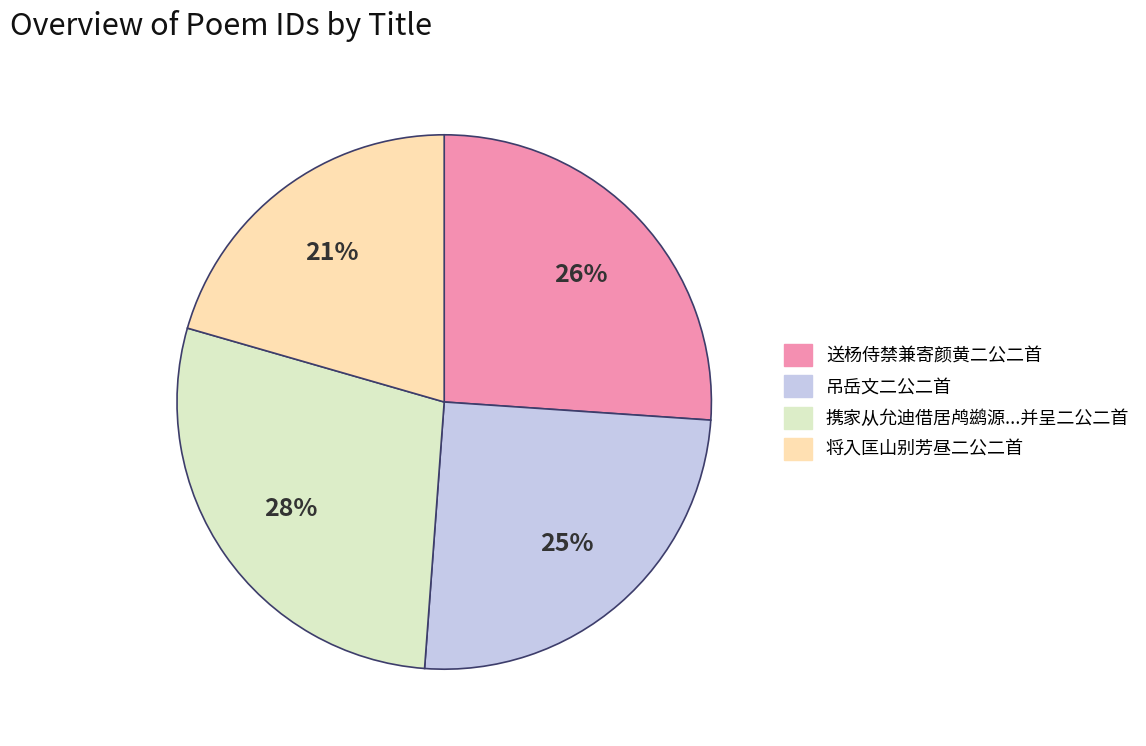

Is there a majority slice in this chart?

No